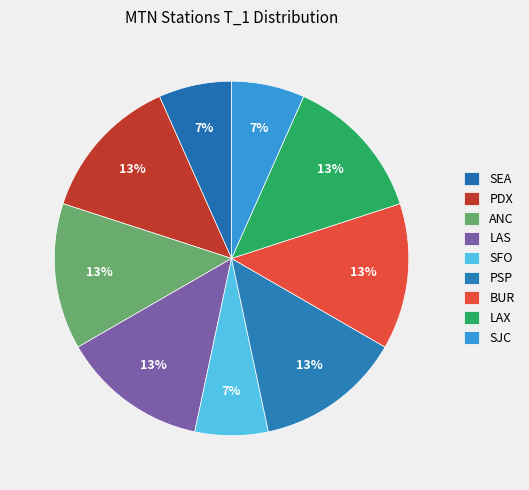

How many slices are in this pie chart?

9